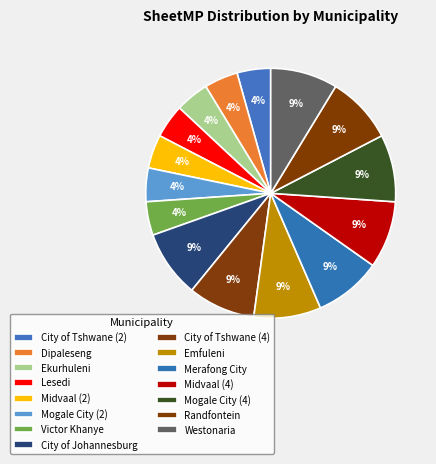

Count the number of slices in the pie.

15